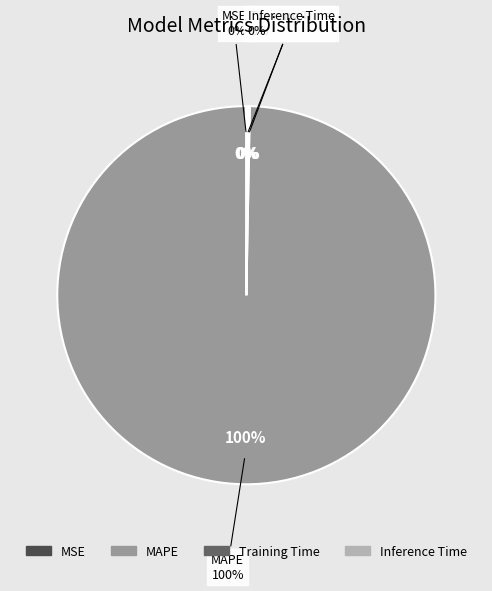

What portion of the pie excludes Inference Time?

99.9%